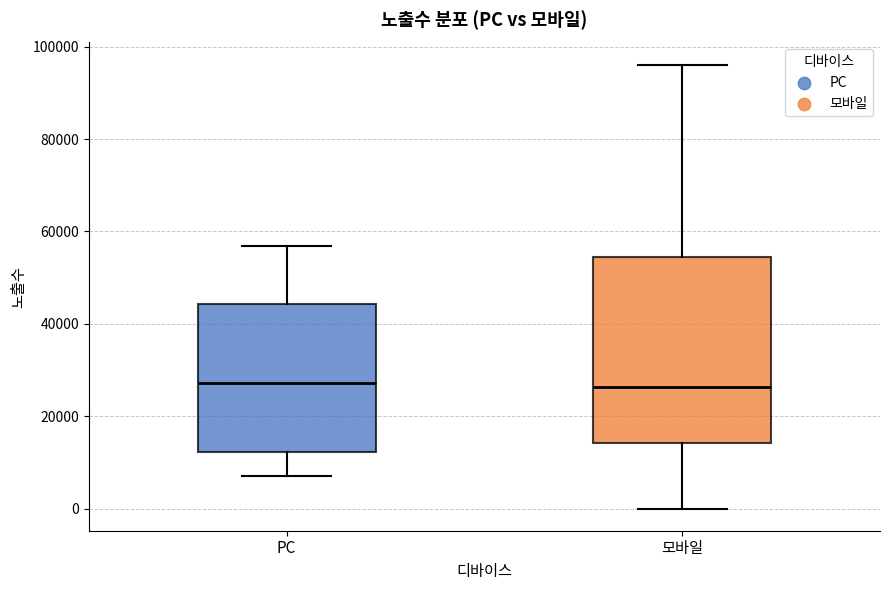

Where does the upper whisker of the box for 모바일 end on the y-axis? The values are not printed on the chart, so give them approximately, as read against the axis.

96000